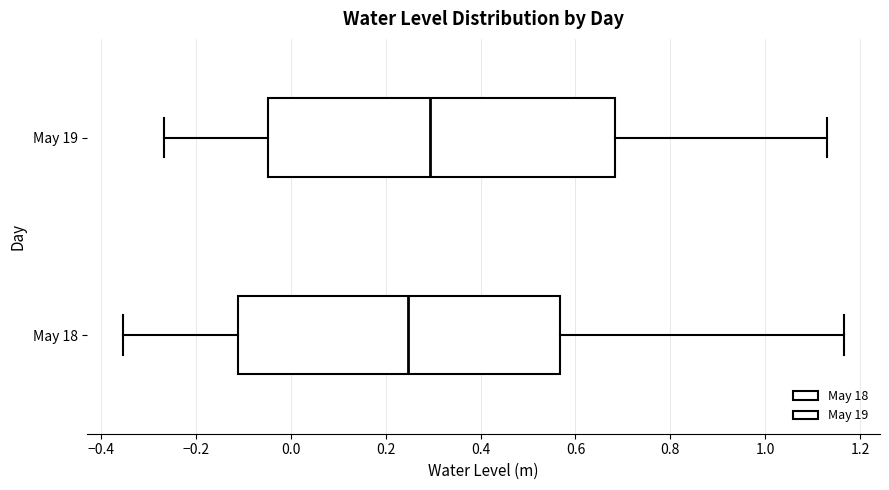

Where does the left whisker of the box for May 18 end on the x-axis? The values are not printed on the chart, so give them approximately, as read against the axis.

-0.36